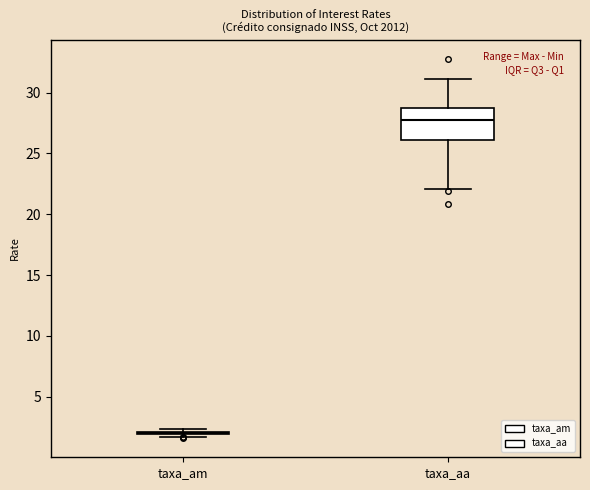

Comparing the boxes themselves (not the whiskers), which one is the tallest?

taxa_aa